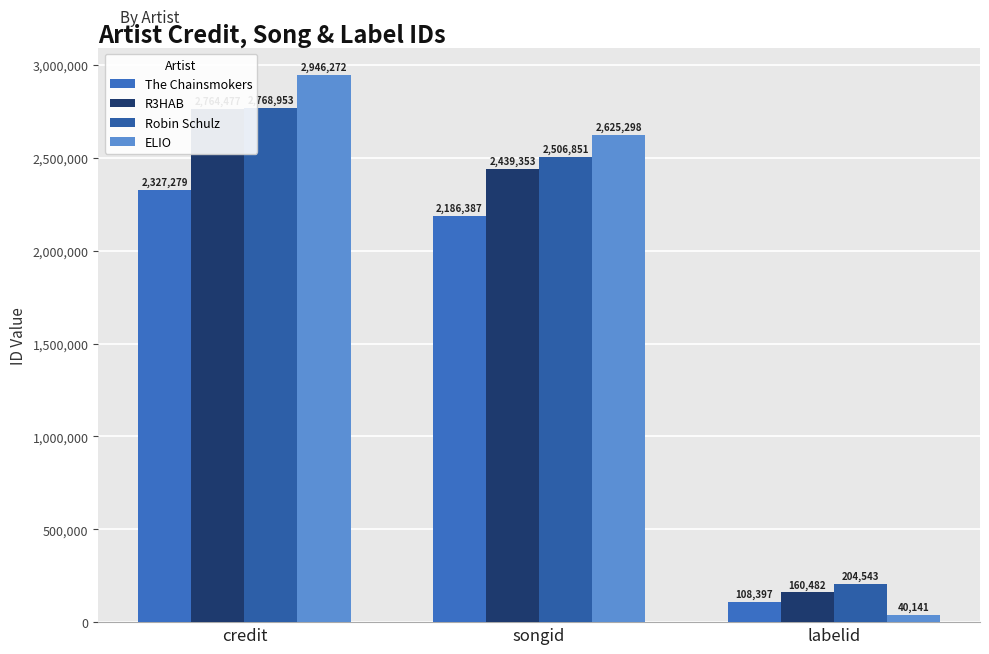

Count the R3HAB values in the range 160482 to 2764477.

3